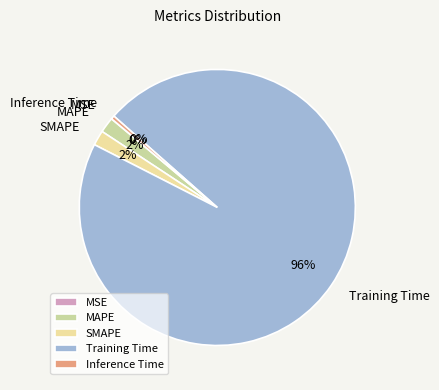

True or false: Training Time accounts for 96% of the total.

True